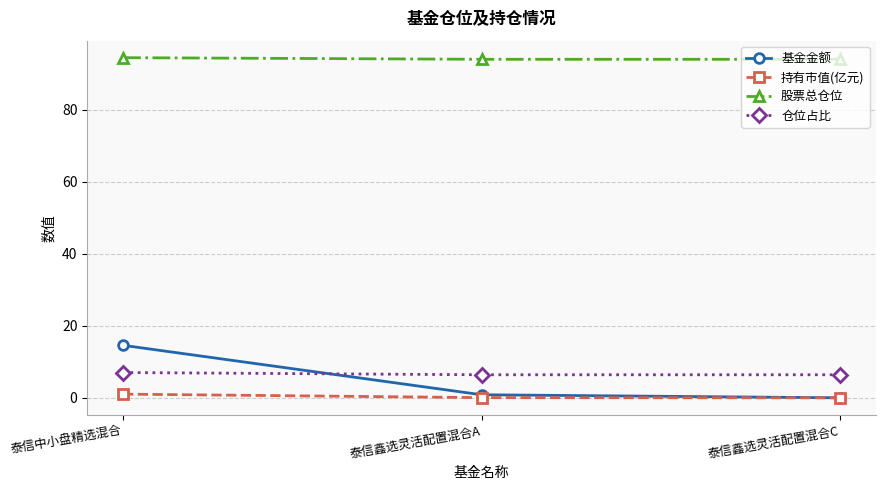

Count the number of categories in the chart.

3